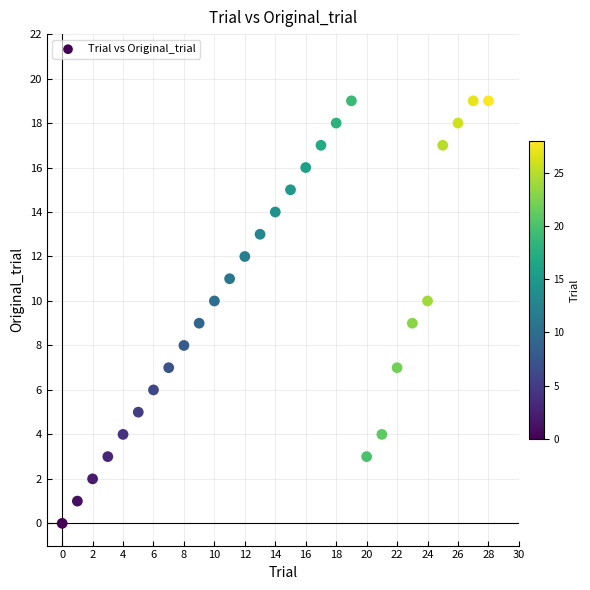

What is the range of Y values (max minus min)?

19